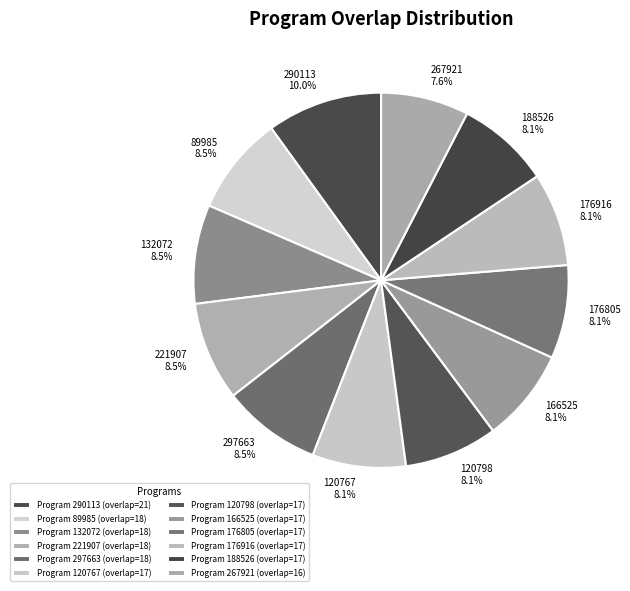

Is the sum of 166525 and 176916 greater than half?

No